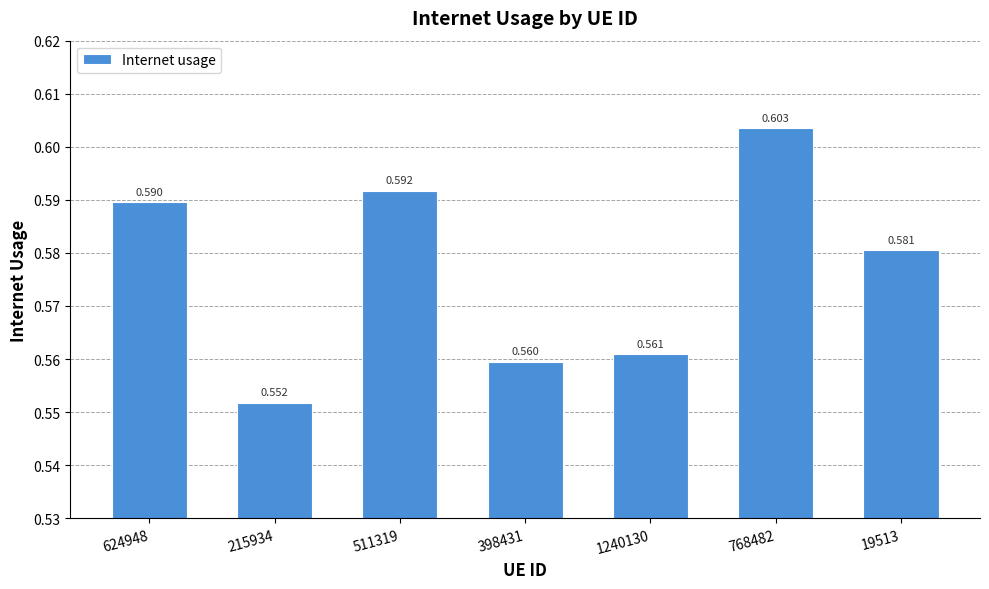

Which has a higher value, 19513 or 624948?

624948